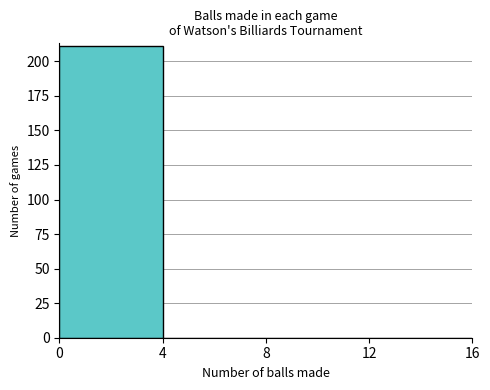

Over which range of the x-axis is the bar tallest?

0 to 4